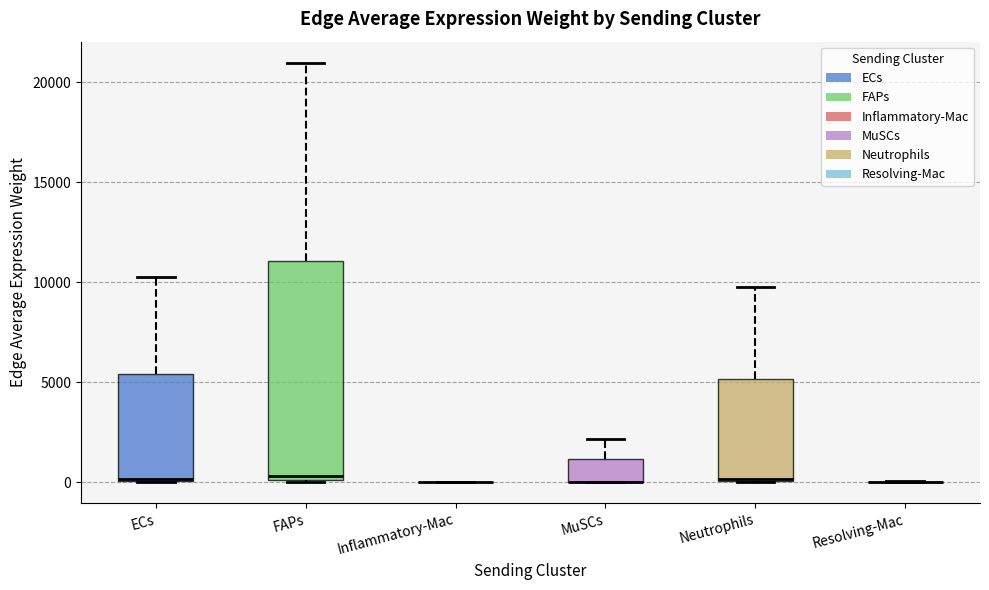

Comparing the boxes themselves (not the whiskers), which one is the tallest?

FAPs